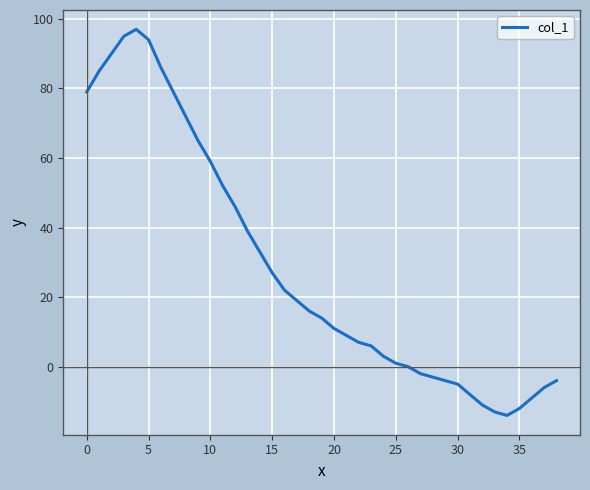

How many lines are shown in the chart?

1